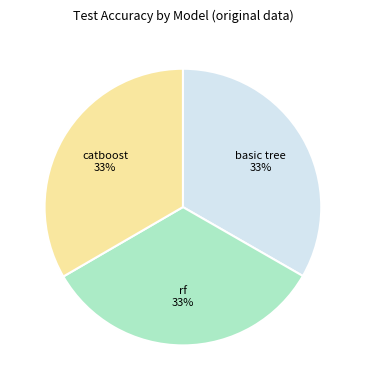

To the nearest percent, what is the average slice percentage?

33%